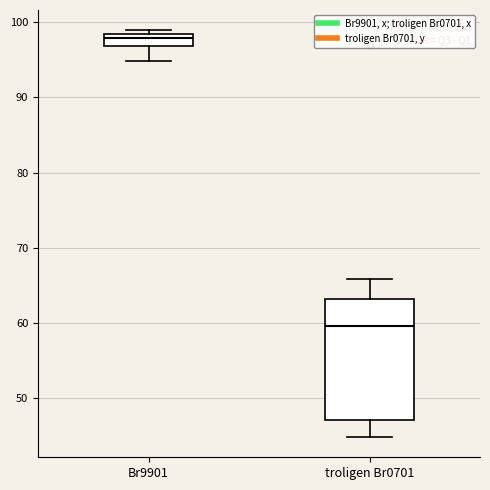

Reading left to right, read every box against the y-axis: the position of its median line, the range the box covers, and the ends of its whiskers. The values are not printed on the chart, so give them approximately, as read against the axis.

Br9901: median 98 (inside the box), box 97 to 98, whiskers 95 to 99
troligen Br0701: median 60, box 47 to 63, whiskers 45 to 66